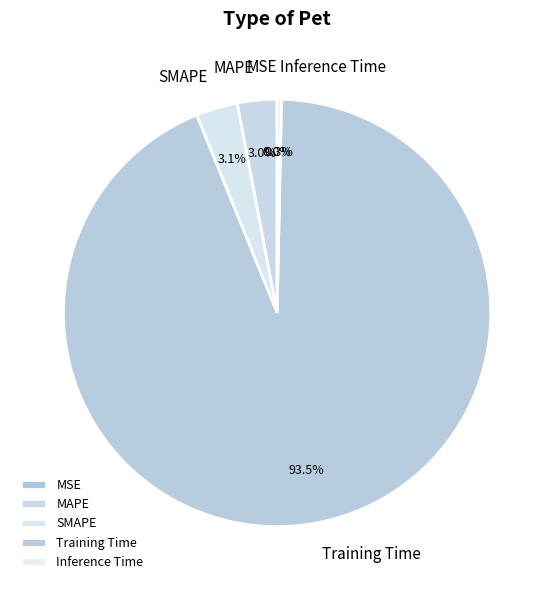

Which category has the biggest portion of the pie?

Training Time